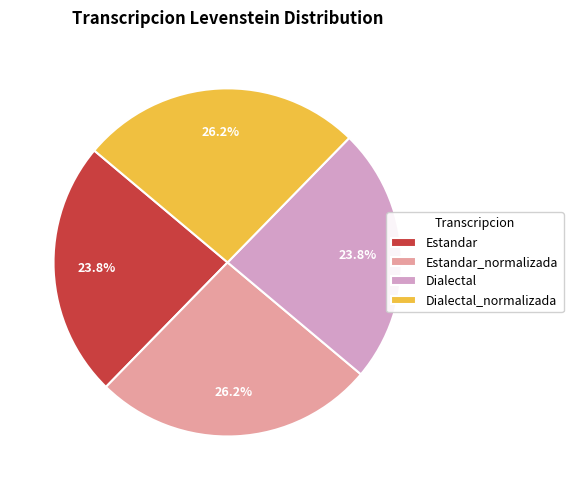

True or false: Estandar_normalizada accounts for 26% of the total.

True